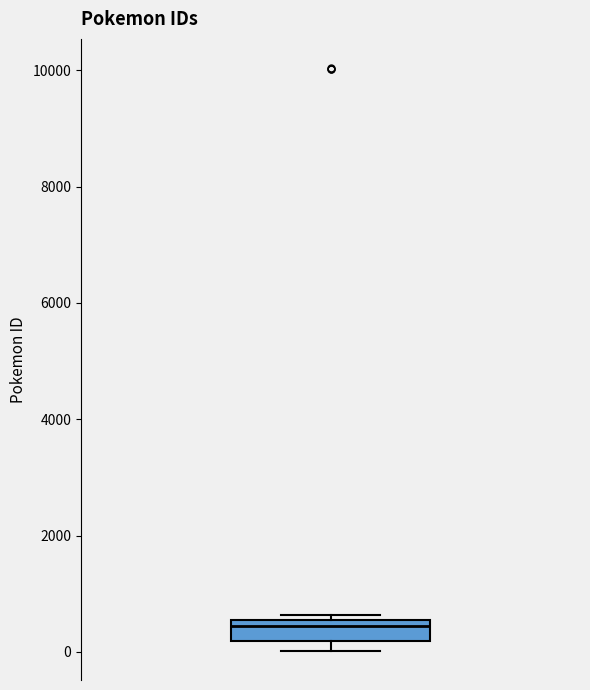

Read this box plot against the y-axis: the position of the median line, the range covered by the box, and the ends of both whiskers. The values are not printed on the chart, so give them approximately, as read against the axis.

median 400, box 200 to 600, whiskers 0 to 600 (just above the box's upper edge)